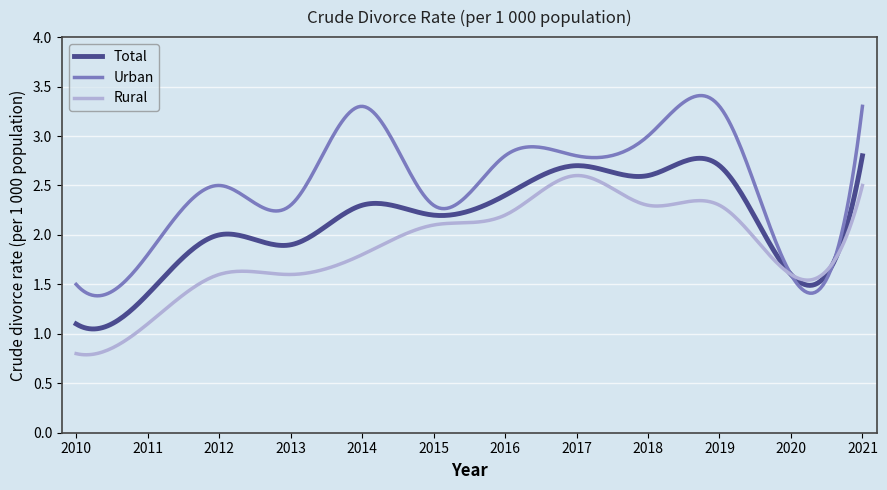

Which series has the largest range (max minus min)?

Urban